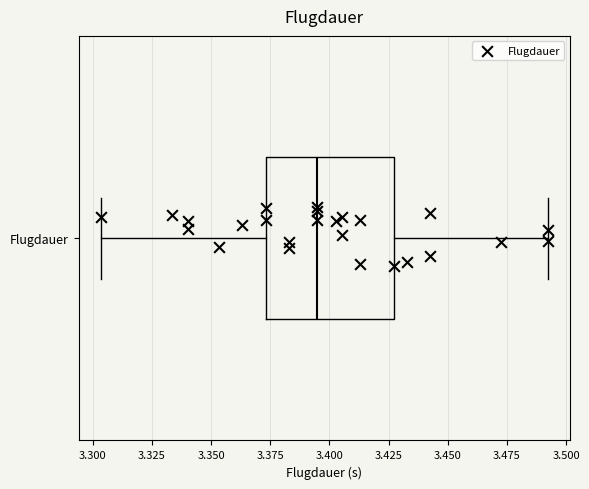

Read this box plot against the x-axis: the position of the median line, the range covered by the box, and the ends of both whiskers. The values are not printed on the chart, so give them approximately, as read against the axis.

median 3.395, box 3.375 to 3.425, whiskers 3.305 to 3.490